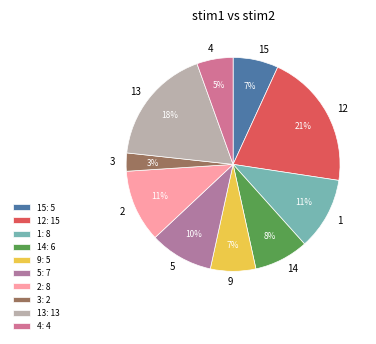

Do 1 and 13 together represent more than half of the pie?

No